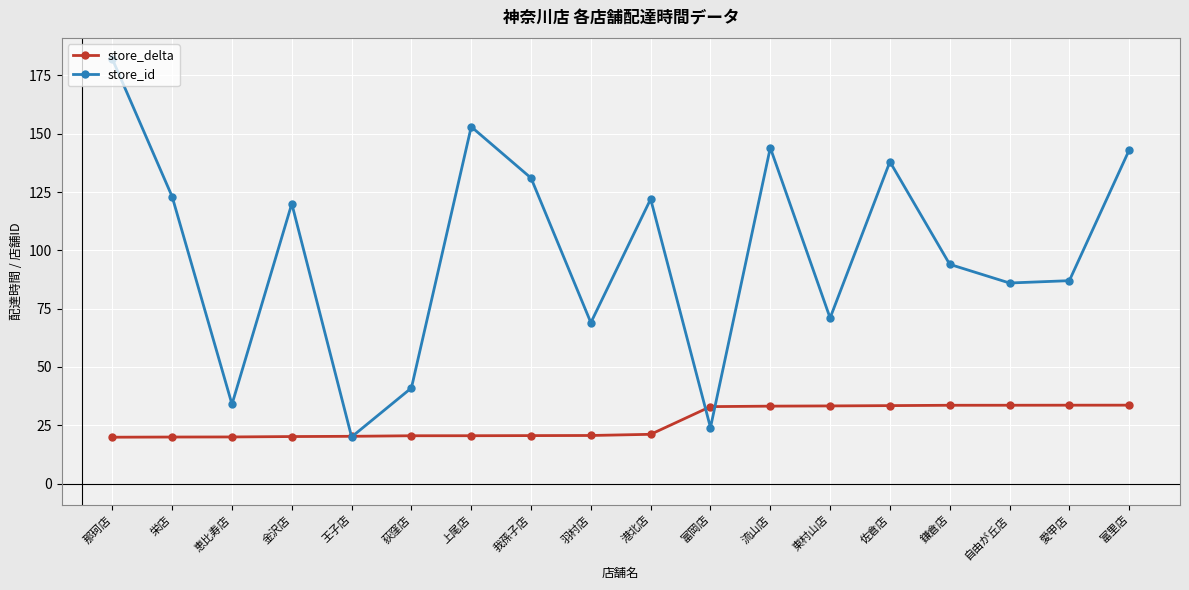

What is the label of the 2nd point from the left?

栄店